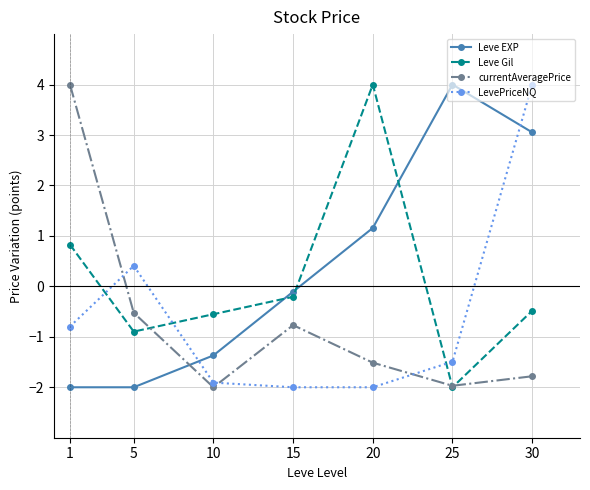

How many lines are shown in the chart?

4